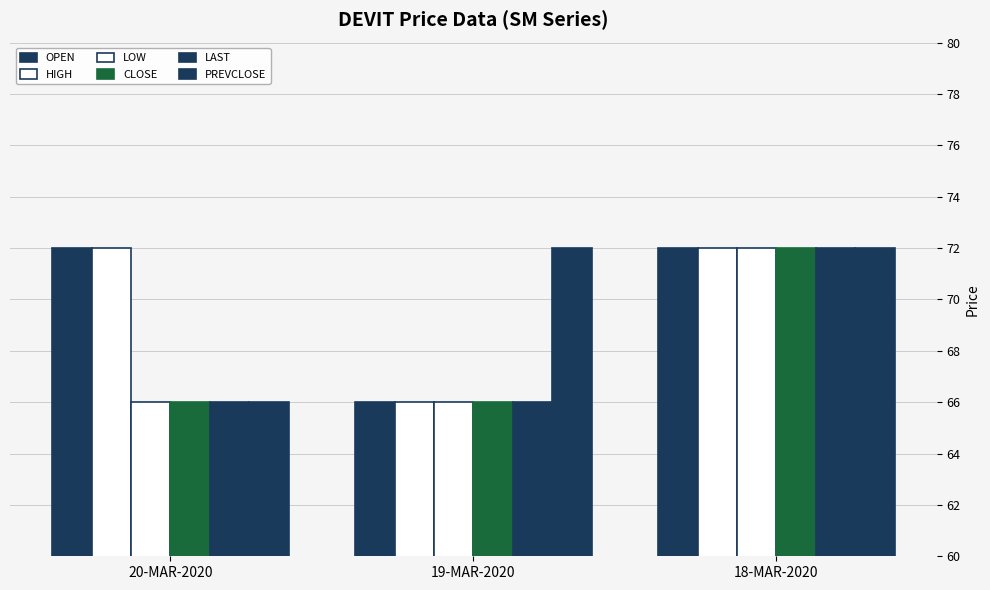

Count the number of data series in this chart.

6